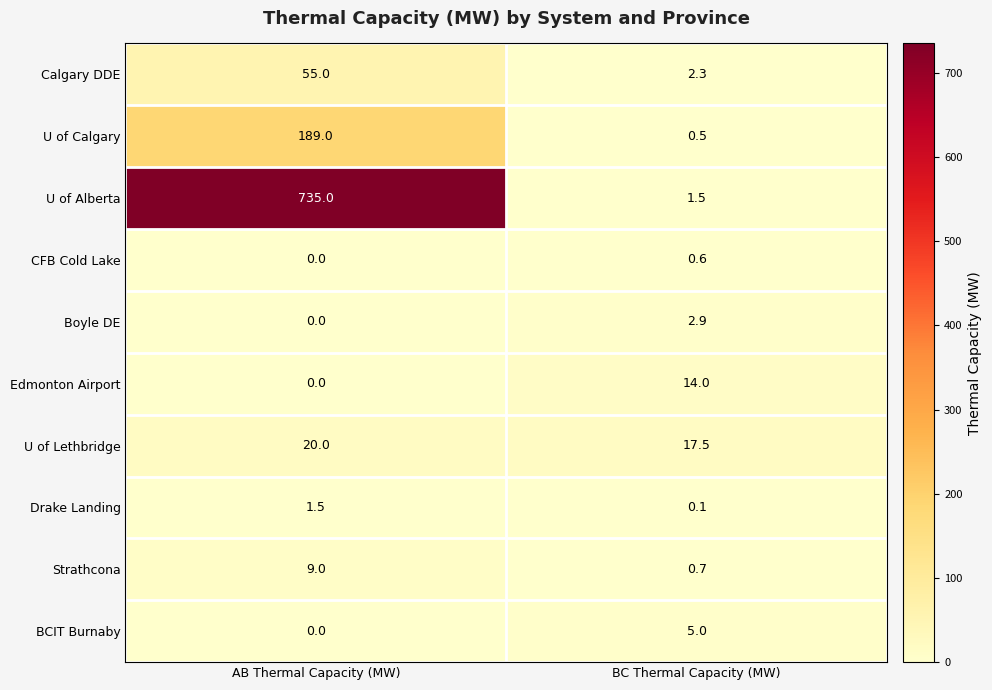

The Strathcona series shows 0.1 at BC Thermal Capacity (MW). True or false?

False